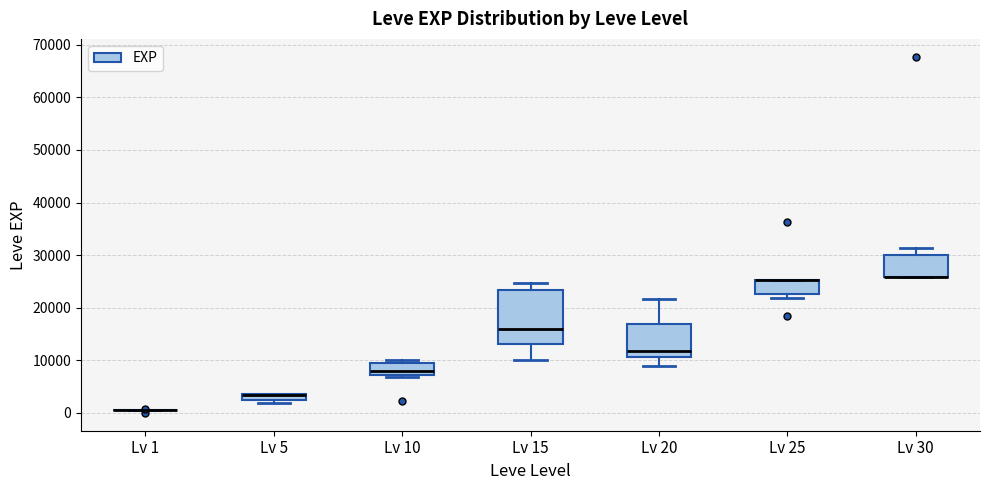

Where is the upper edge of the box for Lv 30 on the y-axis? The values are not printed on the chart, so give them approximately, as read against the axis.

30000